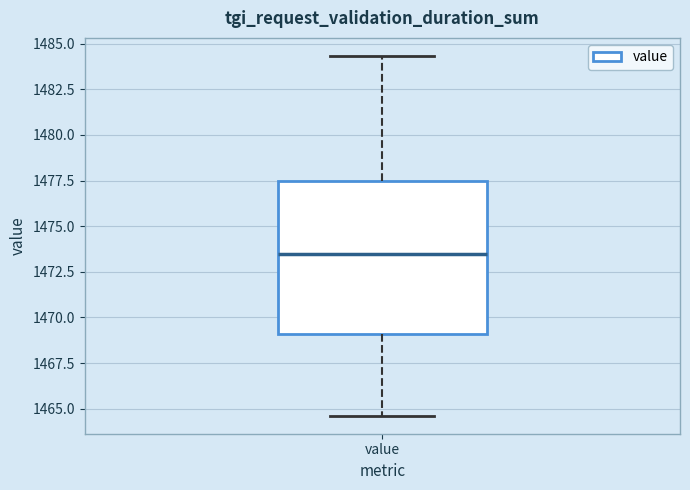

Read this box plot against the y-axis: the position of the median line, the range covered by the box, and the ends of both whiskers. The values are not printed on the chart, so give them approximately, as read against the axis.

median 1473.5, box 1469.0 to 1477.5, whiskers 1464.5 to 1484.5